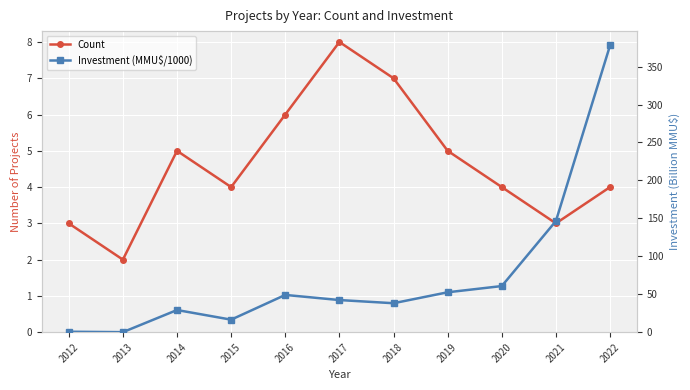

What is the difference between the highest and lowest values at 2019?

47.6